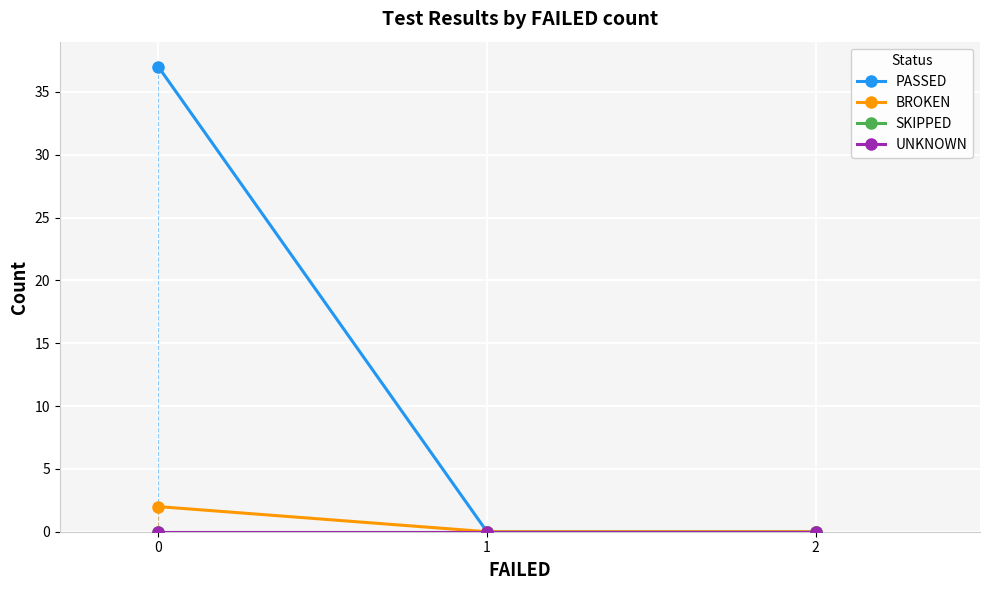

Reading left to right, what are all the values shown in this chart?

PASSED: 37	0	0
BROKEN: 2	0	0
SKIPPED: 0	0	0
UNKNOWN: 0	0	0